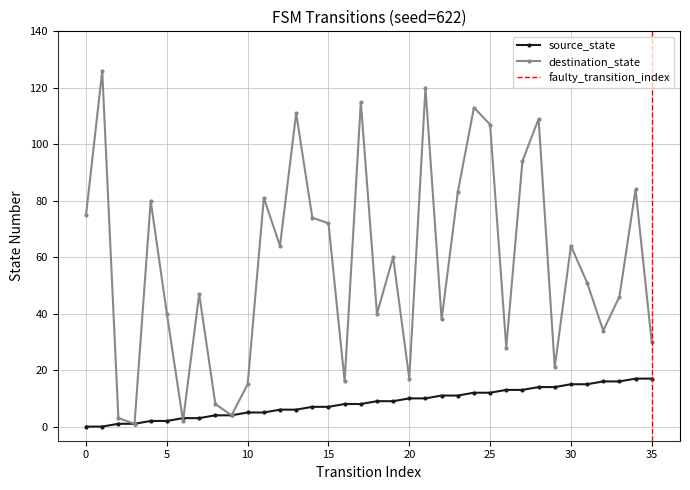

At which label is destination_state closest to 63?

12